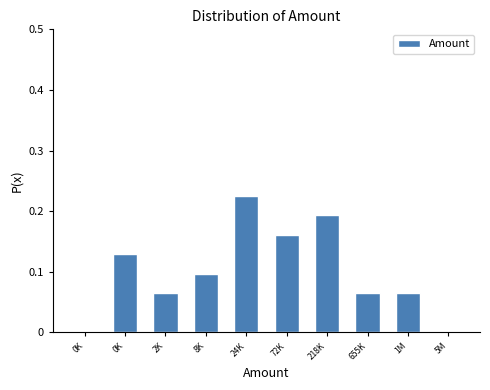

How many data points does each series have?

10